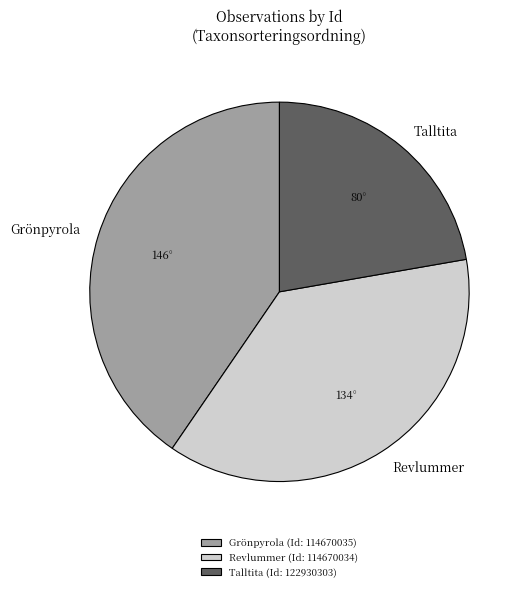

Between Revlummer and Talltita, which is larger?

Revlummer